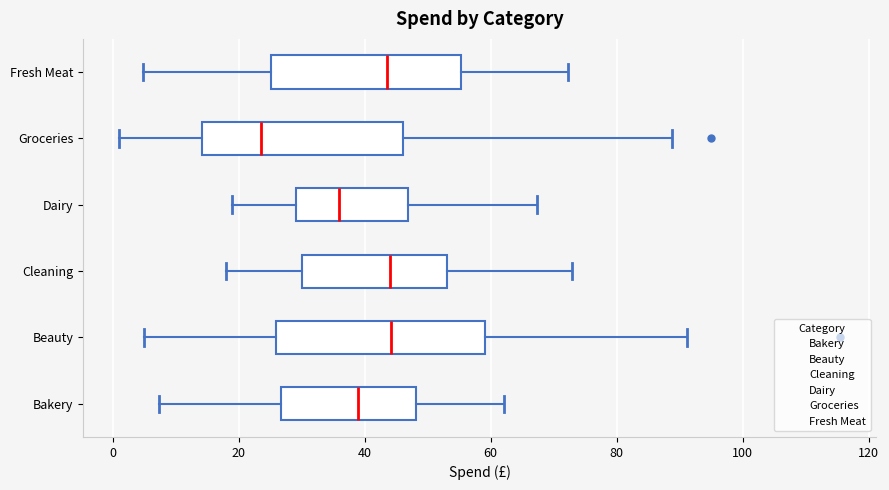

Where is the left edge of the box for Cleaning on the x-axis? The values are not printed on the chart, so give them approximately, as read against the axis.

30